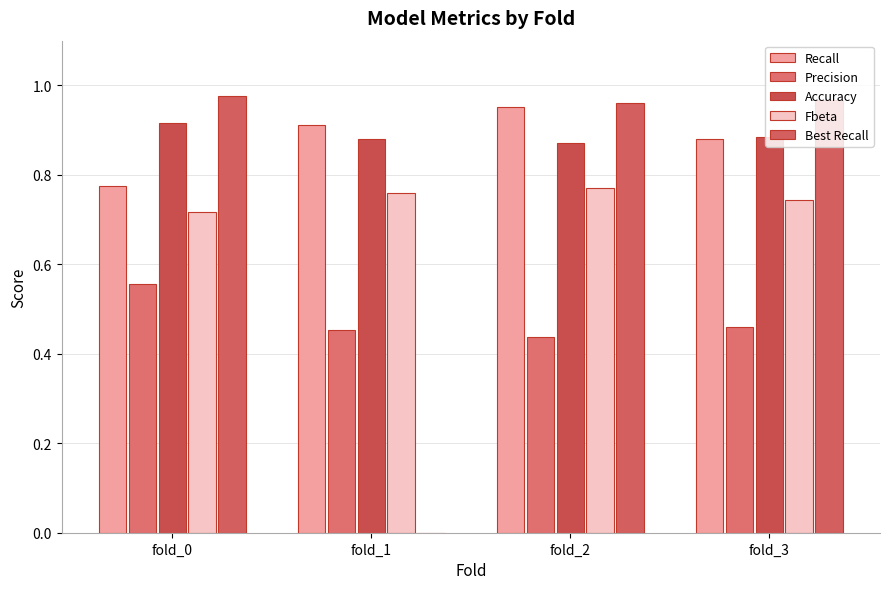

At how many categories does at least one series exceed 0?

4